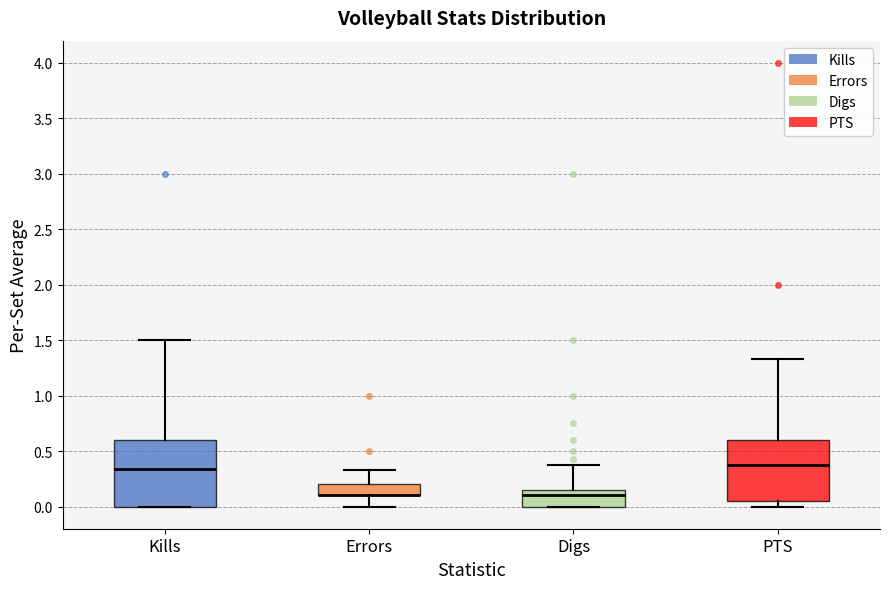

Reading left to right, transcribe this box plot: for each box, give where its median line is, the range the box spans, and where its two whiskers end, as read against the y-axis. The values are not printed on the chart, so give them approximately, as read against the axis.

Kills: median 0.35, box 0.00 to 0.60, whiskers 0.00 to 1.50
Errors: median 0.10 (drawn on the box's lower edge), box 0.10 to 0.20, whiskers 0.00 to 0.35
Digs: median 0.10, box 0.00 to 0.15, whiskers 0.00 to 0.40
PTS: median 0.40, box 0.05 to 0.60, whiskers 0.00 to 1.35